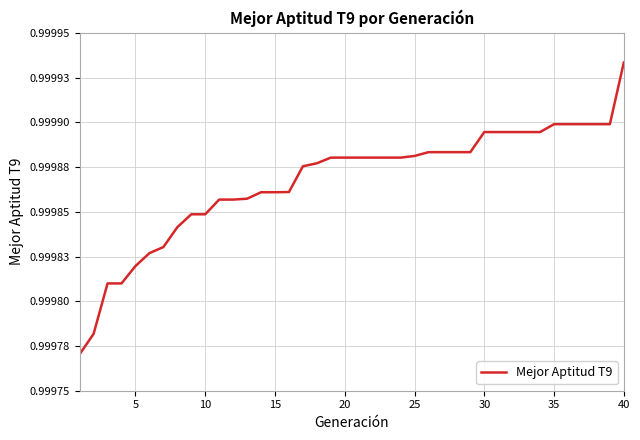

Does the chart have visible grid lines?

Yes